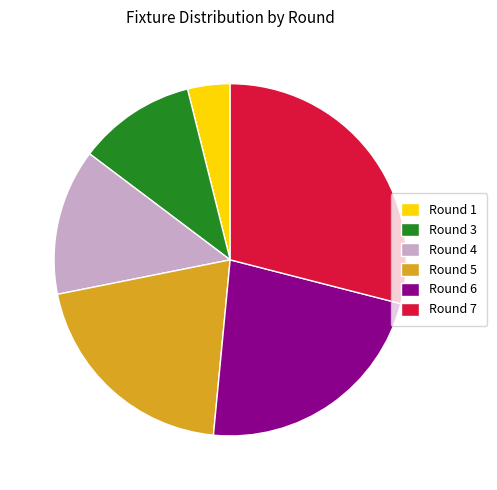

Combined, do Round 7 and Round 4 account for over 50%?

No